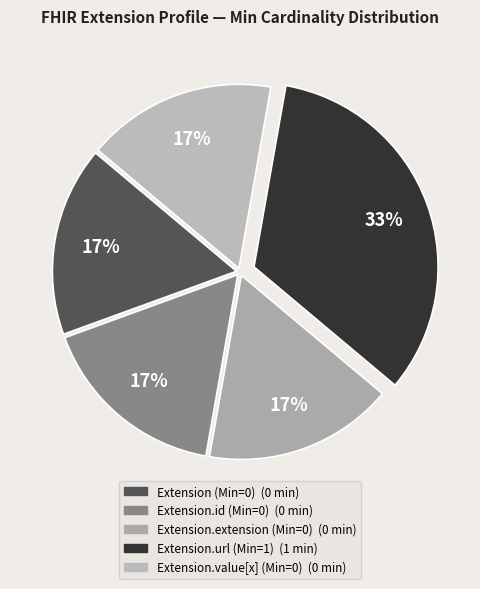

Is there any slice that represents more than half of the pie?

No